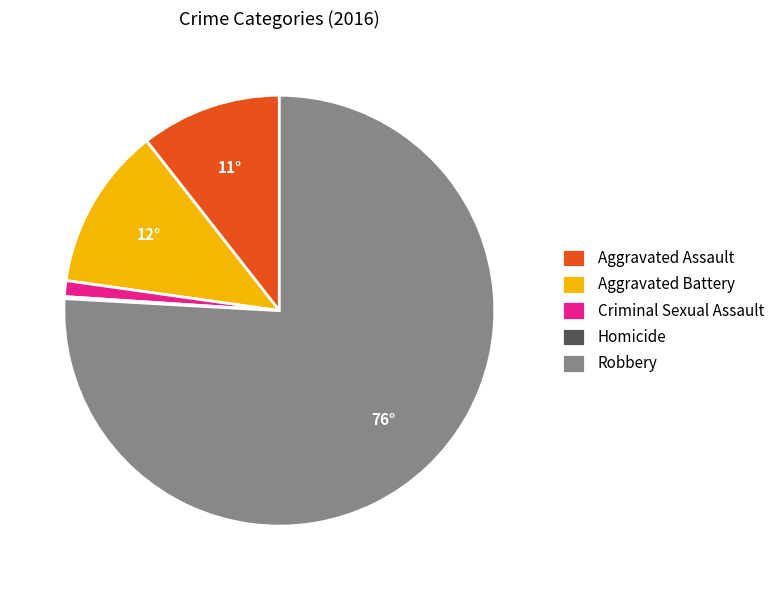

Which category accounts for the majority?

Robbery